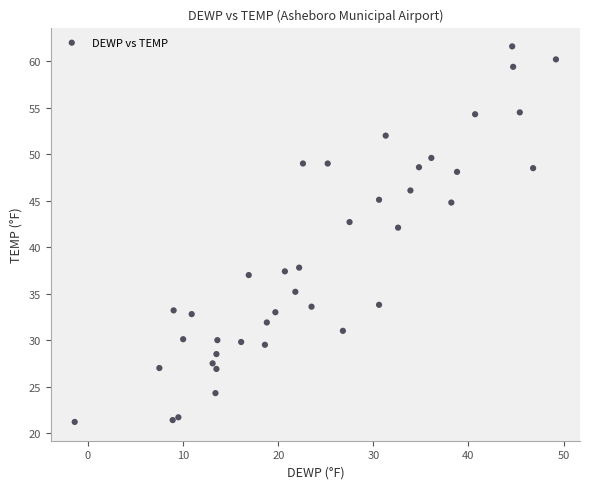

What is the range of X values (max minus min)?

50.6